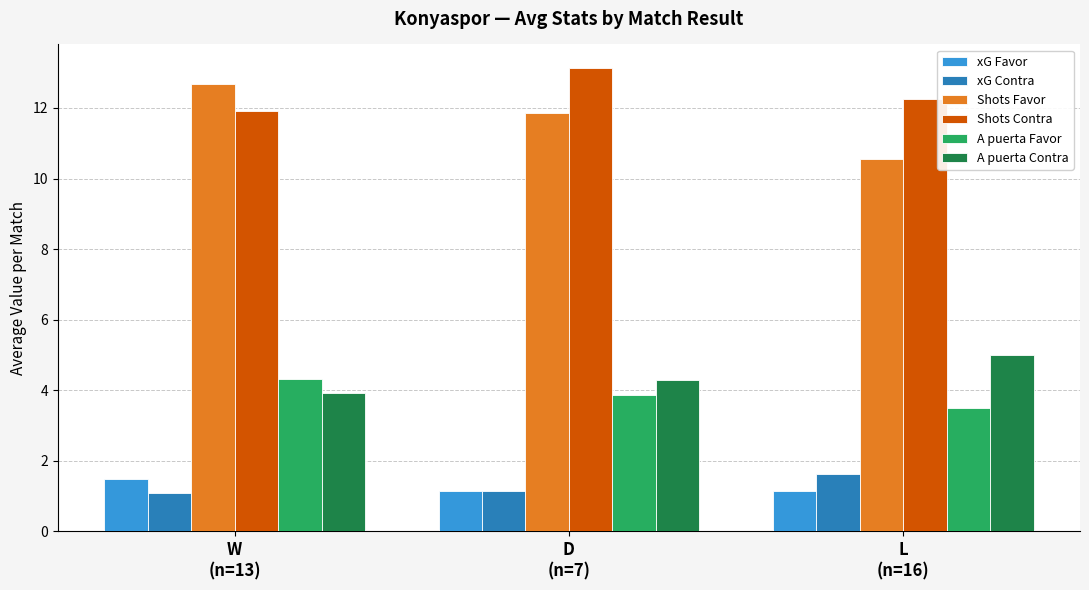

Are the bars grouped side by side (vs. stacked)?

Yes